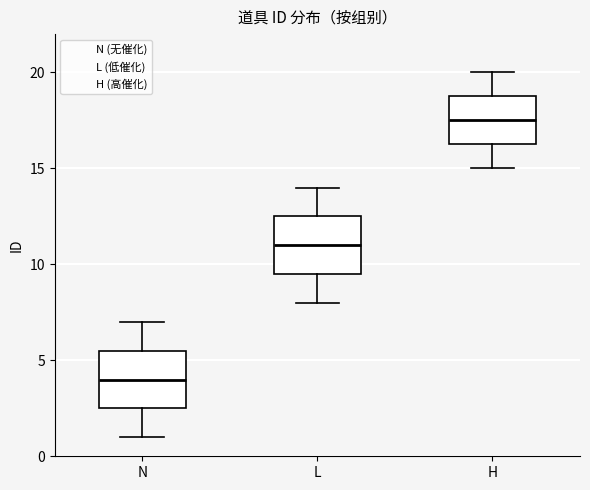

Where does the lower whisker of the box for L end on the y-axis? The values are not printed on the chart, so give them approximately, as read against the axis.

8.0